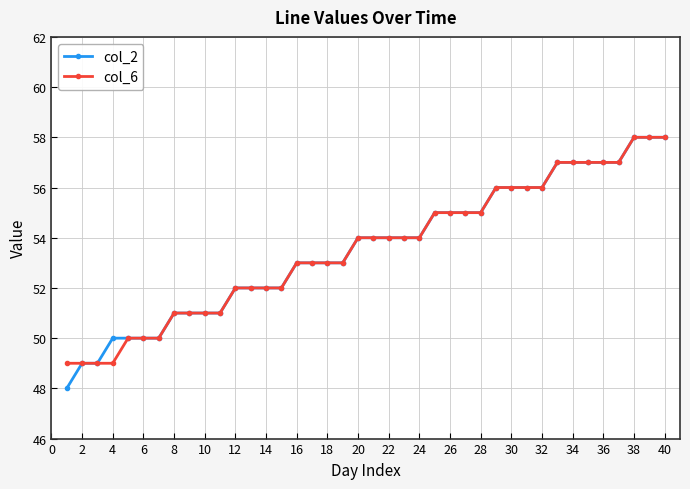

What is the maximum value for col_2?

58